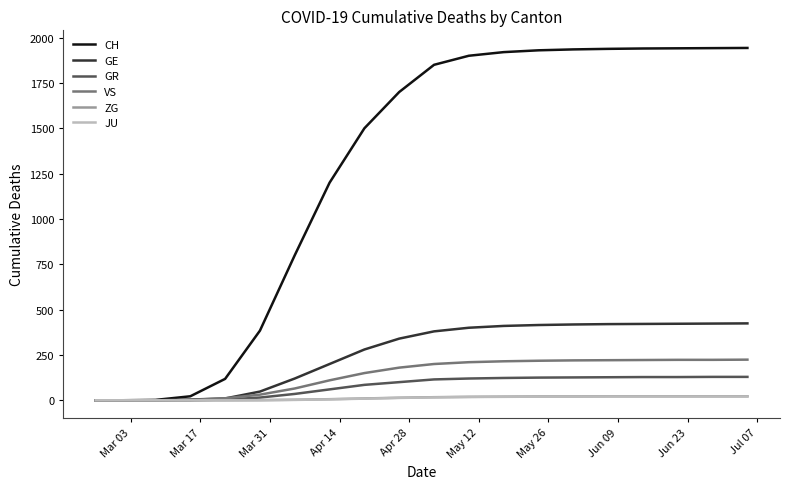

Which series has the largest total across all categories?

CH